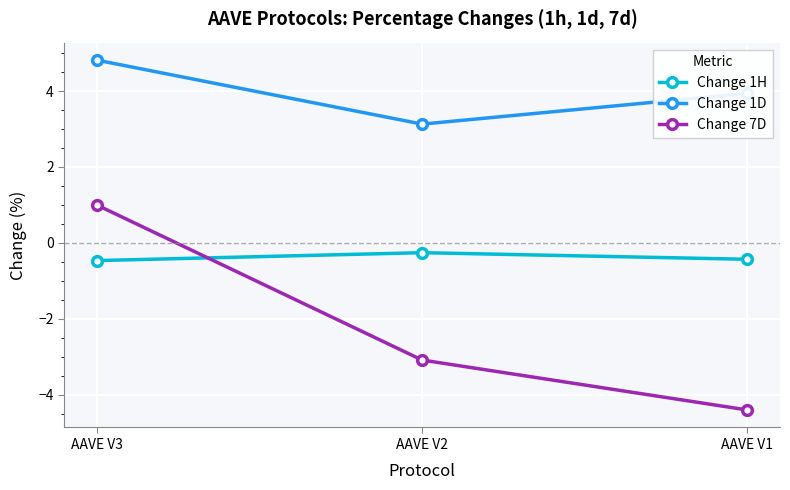

Rank the series by their maximum value, from highest to lowest.

Change 1D, Change 7D, Change 1H